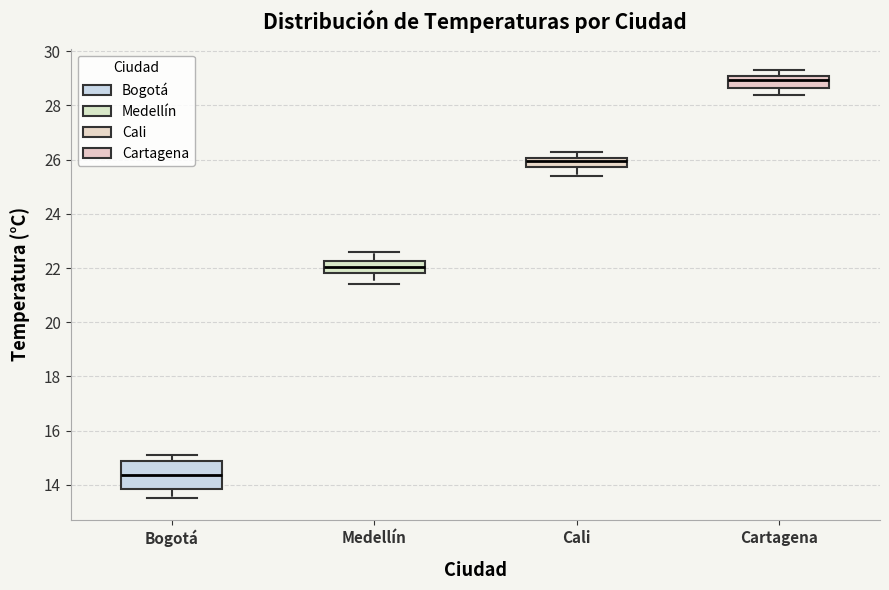

Reading left to right, read every box against the y-axis: the position of its median line, the range the box covers, and the ends of its whiskers. The values are not printed on the chart, so give them approximately, as read against the axis.

Bogotá: median 14.4, box 13.8 to 14.8, whiskers 13.6 to 15.2
Medellín: median 22.0, box 21.8 to 22.2, whiskers 21.4 to 22.6
Cali: median 26.0 (inside the box), box 25.8 to 26.0, whiskers 25.4 to 26.4
Cartagena: median 29.0, box 28.6 to 29.2, whiskers 28.4 to 29.4